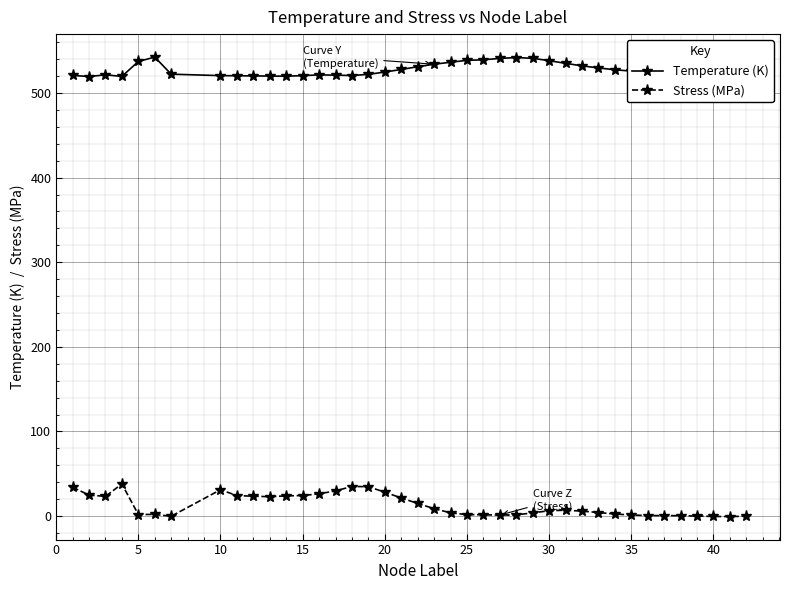

What is the average value of the Stress (MPa) series?

12.9